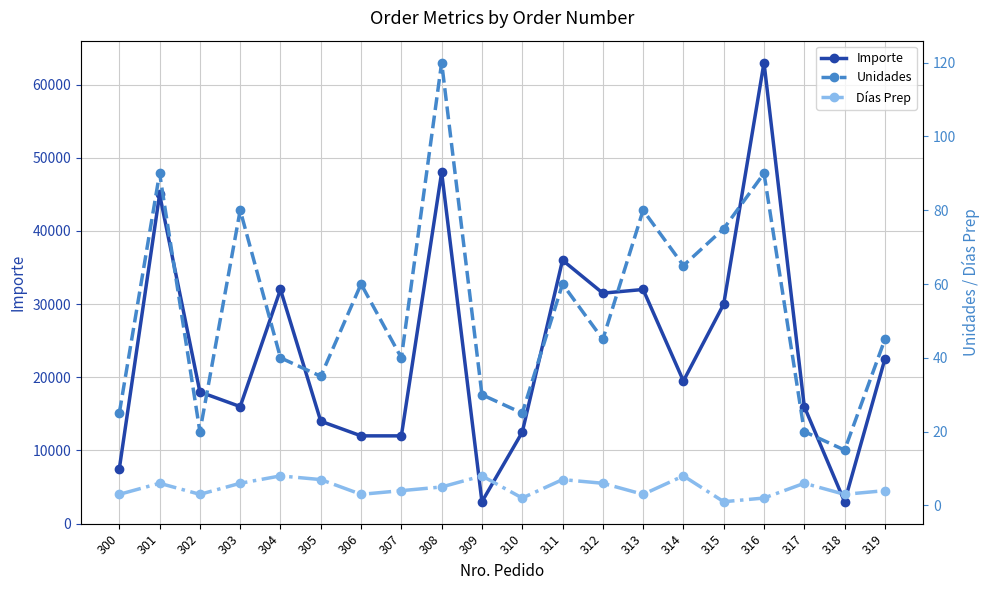

How many values in the Importe series exceed 19500?

9